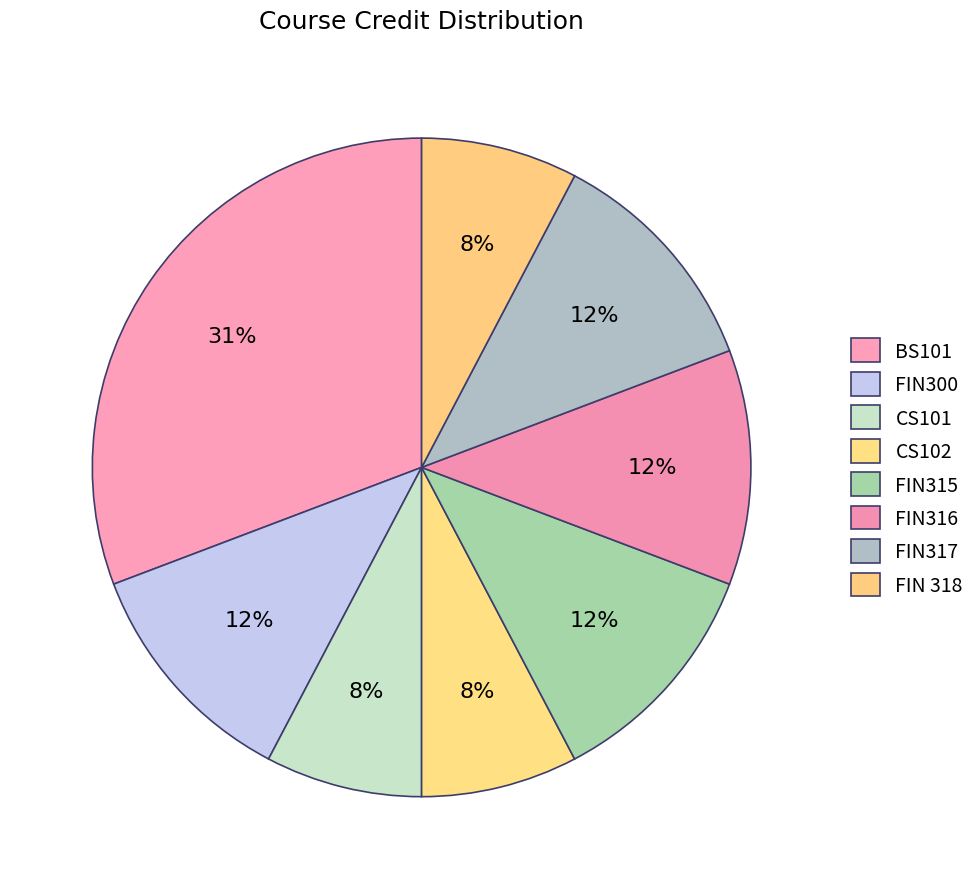

Count the number of slices in the pie.

8